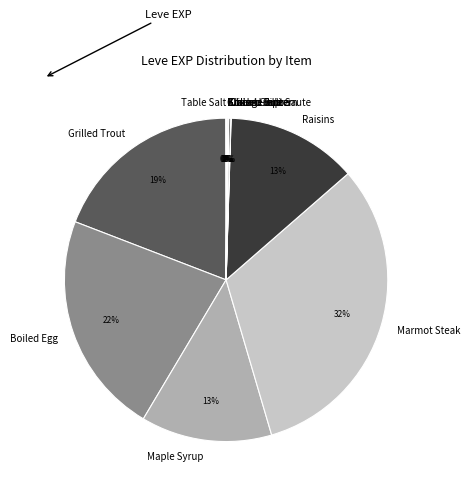

Which slice is the largest?

Marmot Steak